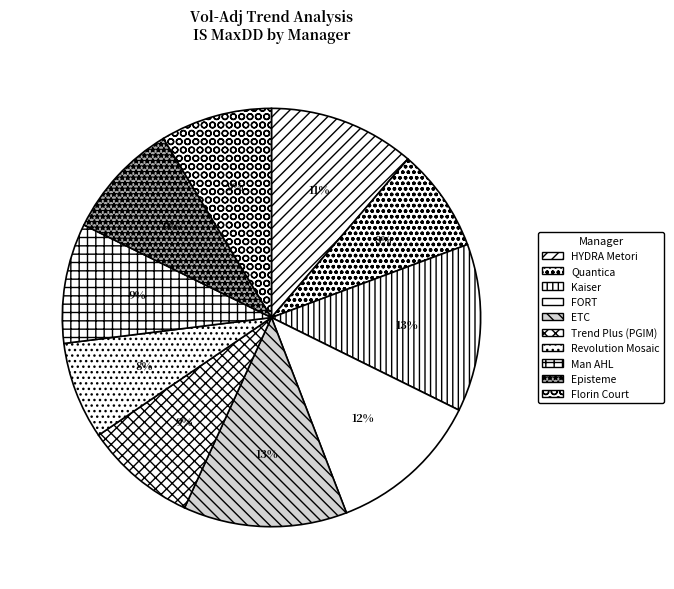

Is there any slice that represents more than half of the pie?

No